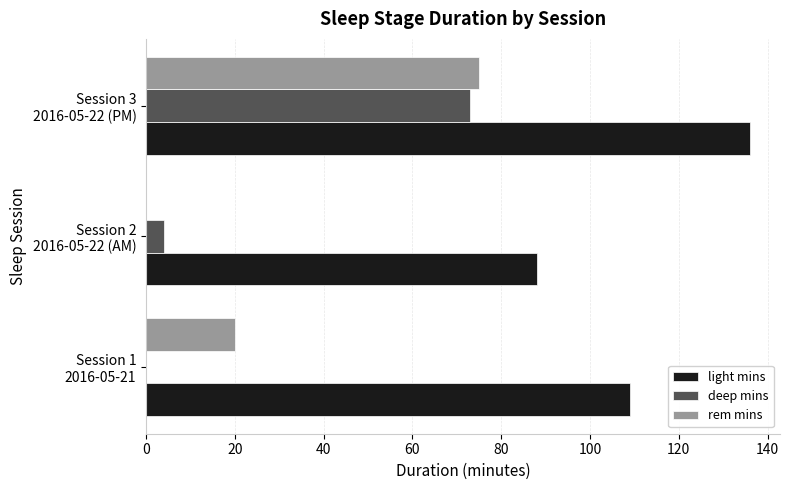

Which series has the largest total across all categories?

light mins